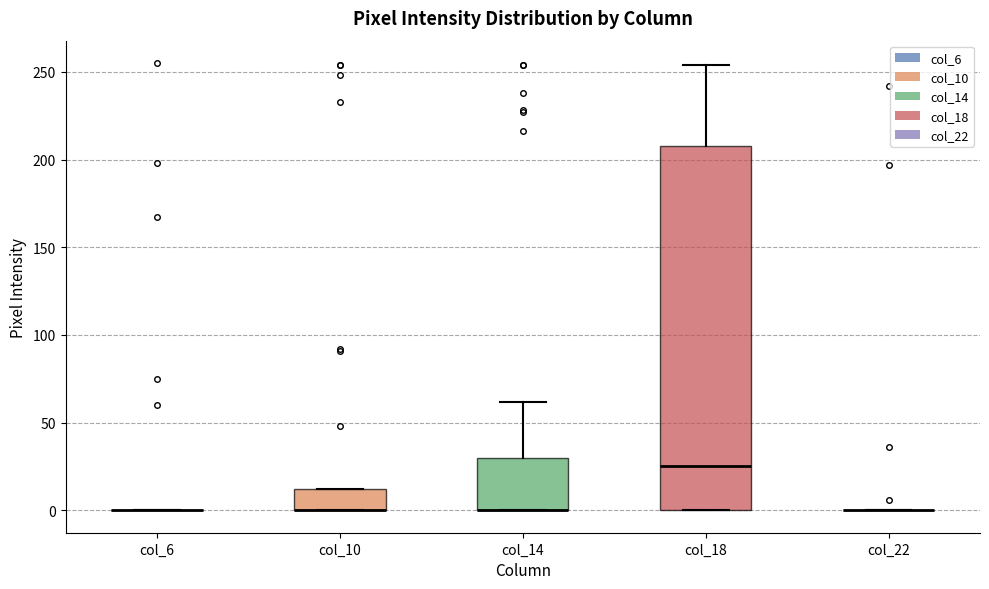

Reading left to right, transcribe this box plot: for each box, give where its median line is, the range the box spans, and where its two whiskers end, as read against the y-axis. The values are not printed on the chart, so give them approximately, as read against the axis.

col_6: box collapsed to a line at 0, whiskers 0 to 0
col_10: median 0 (drawn on the box's lower edge), box 0 to 10, whiskers 0 to 10
col_14: median 0 (drawn on the box's lower edge), box 0 to 30, whiskers 0 to 60
col_18: median 25, box 0 to 210, whiskers 0 to 255
col_22: box collapsed to a line at 0, whiskers 0 to 0